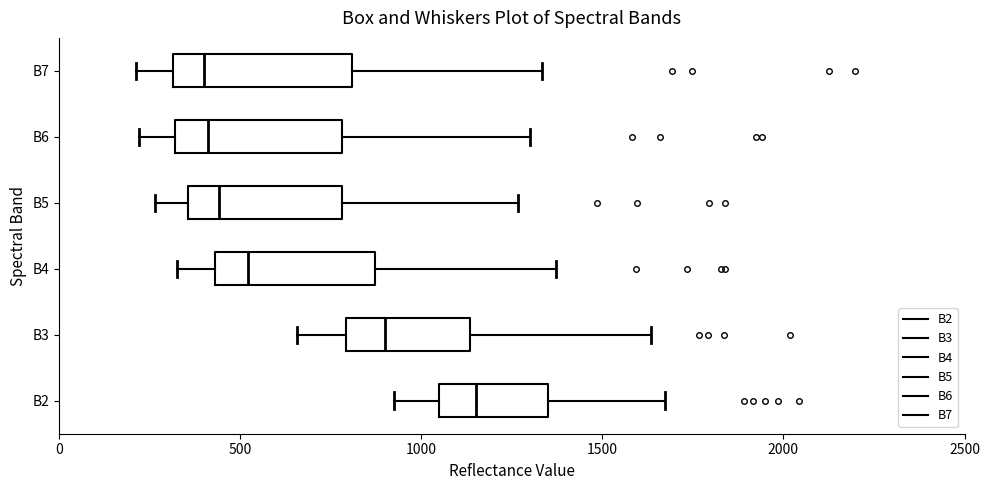

Where is the right edge of the box for B3 on the x-axis? The values are not printed on the chart, so give them approximately, as read against the axis.

1150